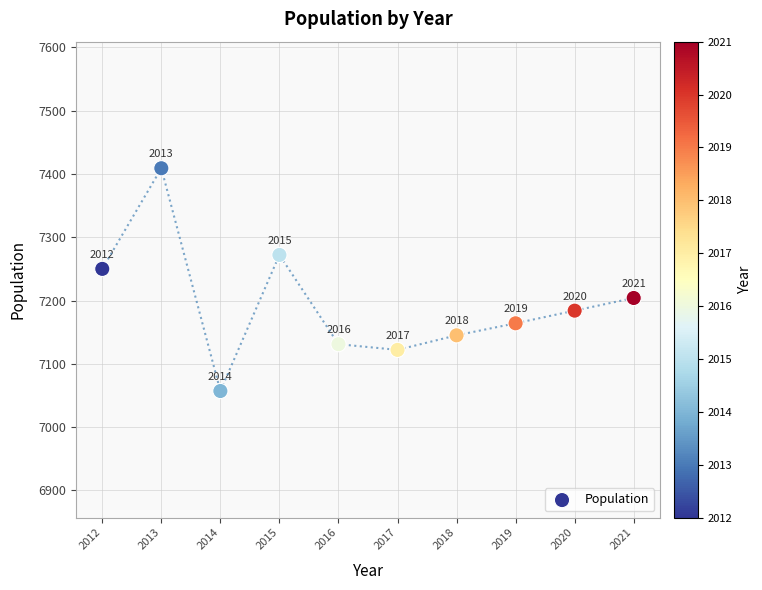

What is the range of Y values (max minus min)?

352